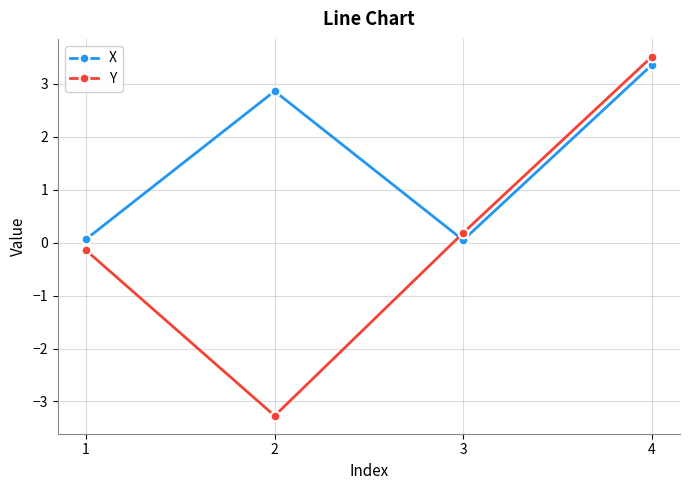

How many values in the X series exceed 2?

2